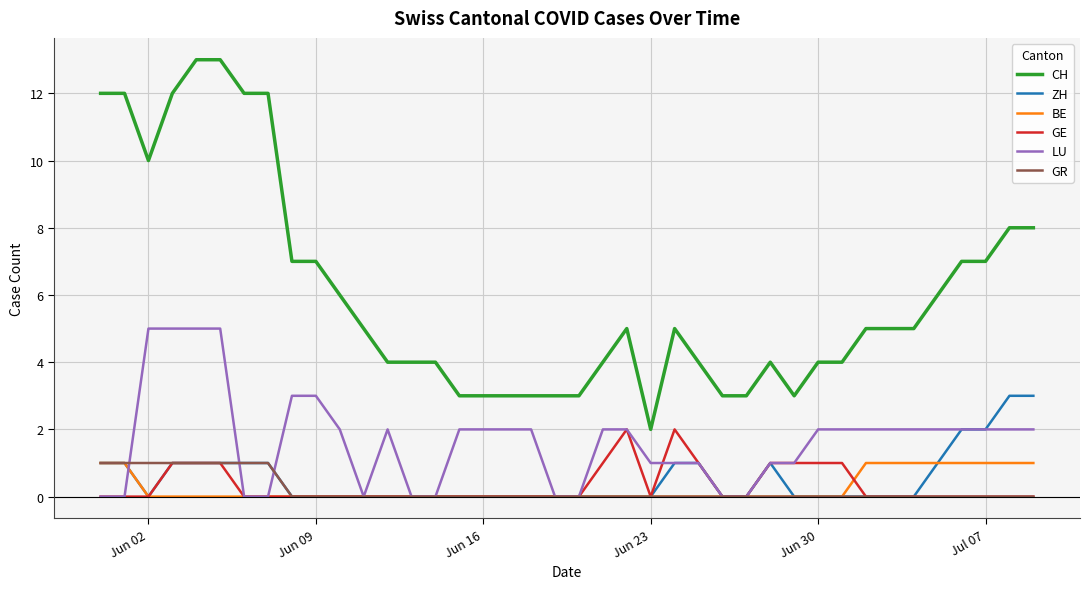

Which series has the largest total across all categories?

CH